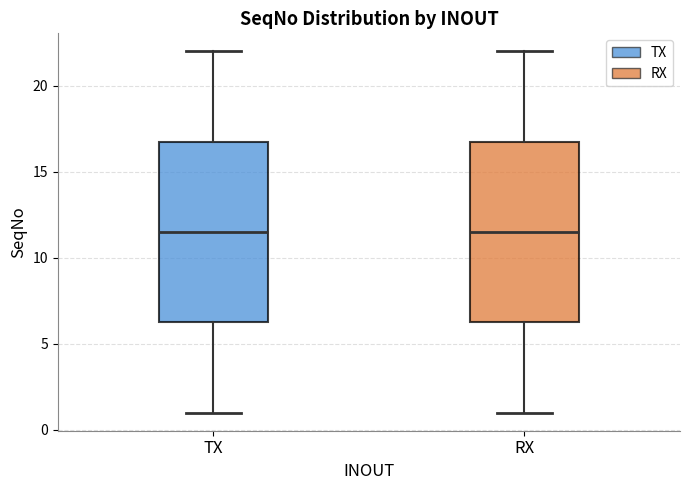

Reading left to right, read every box against the y-axis: the position of its median line, the range the box covers, and the ends of its whiskers. The values are not printed on the chart, so give them approximately, as read against the axis.

TX: median 11.5, box 6.5 to 17.0, whiskers 1.0 to 22.0
RX: median 11.5, box 6.5 to 17.0, whiskers 1.0 to 22.0